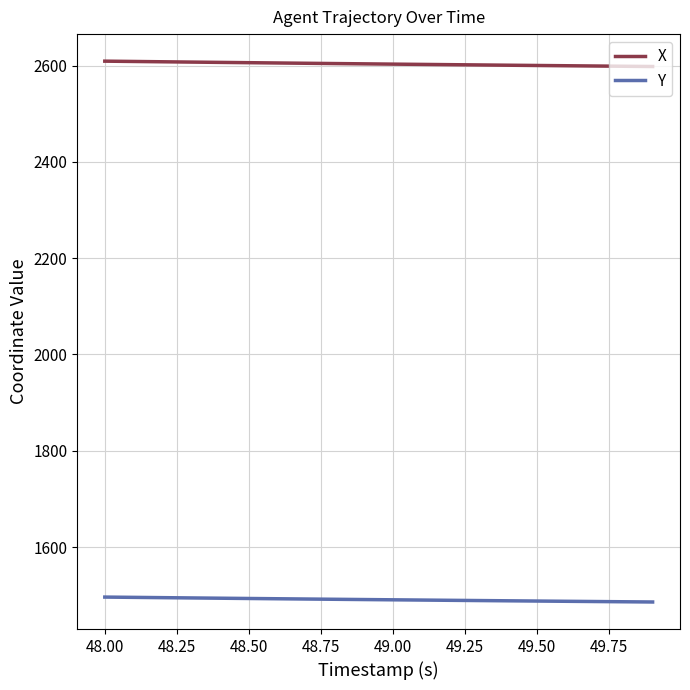

What is the greatest value displayed?

2609.1